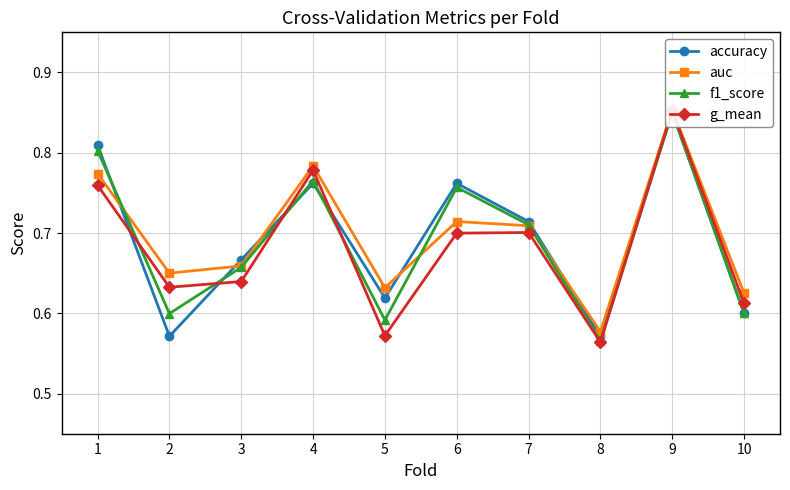

What are all the series names shown in the legend?

accuracy, auc, f1_score, g_mean